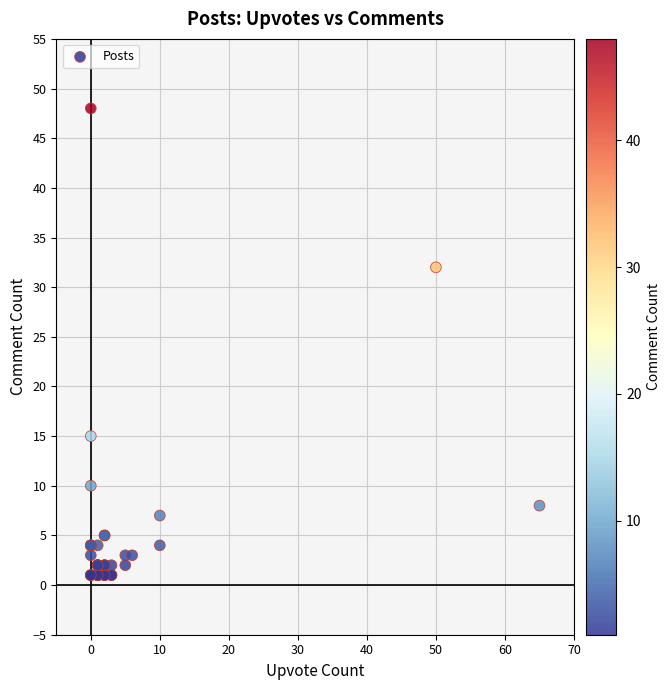

What Y value in the scatter plot is closest to 24?

32